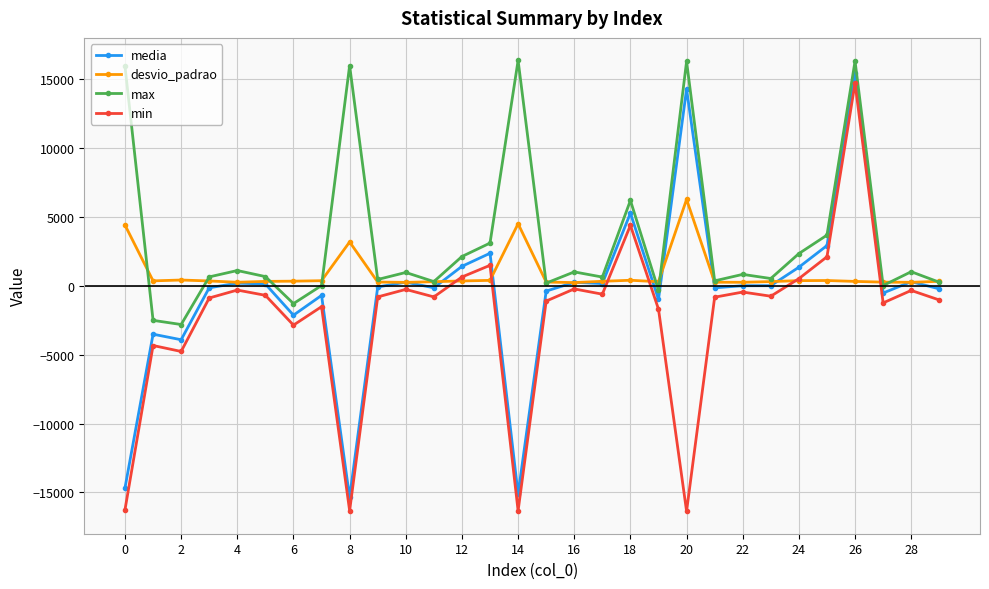

True or false: min has more than 2 interior local peaks.

True